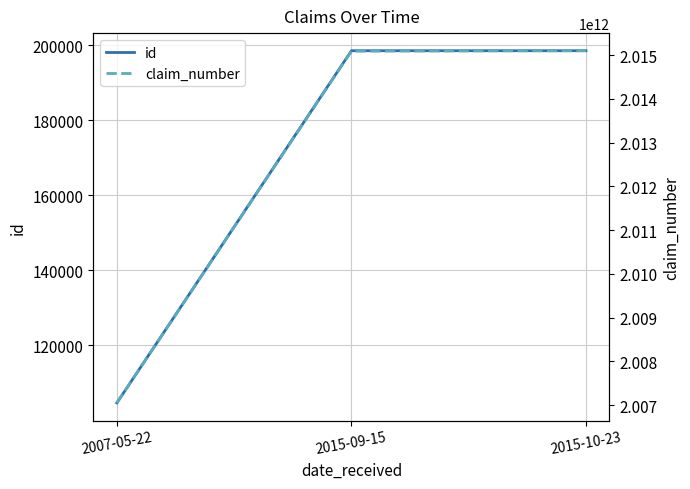

What is the label of the 1st point from the right?

2015-10-23